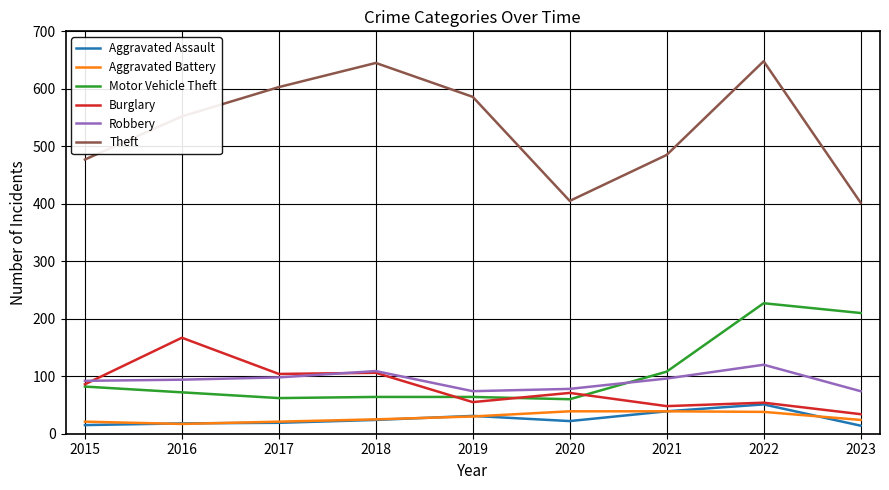

What is the difference between the highest and lowest values at 2015?

462